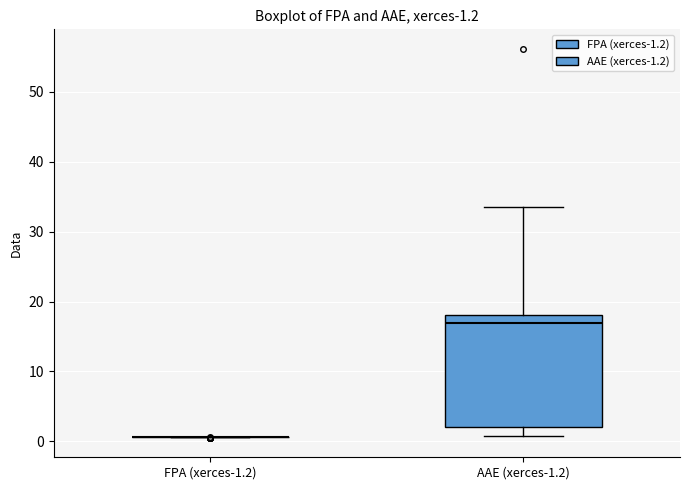

Which box is the tallest, from its lower edge to its upper edge?

AAE (xerces-1.2)